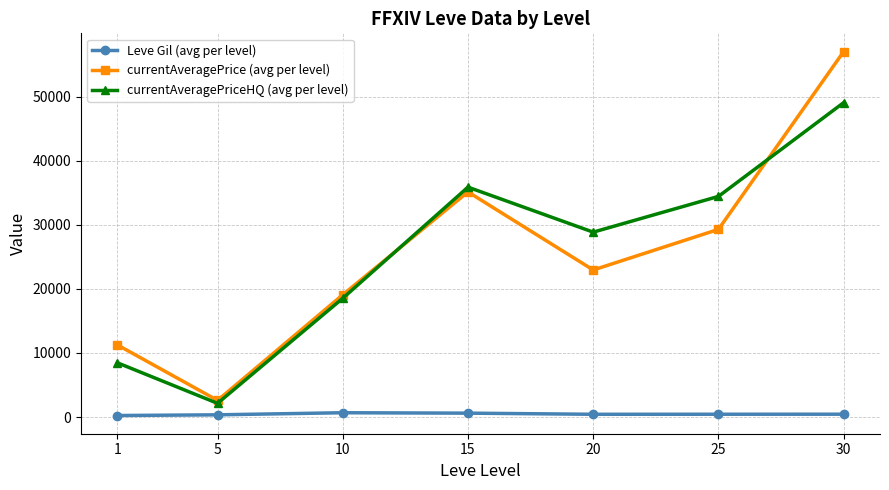

What is the value of the currentAveragePriceHQ (avg per level) point at the 1st from the left?

8467